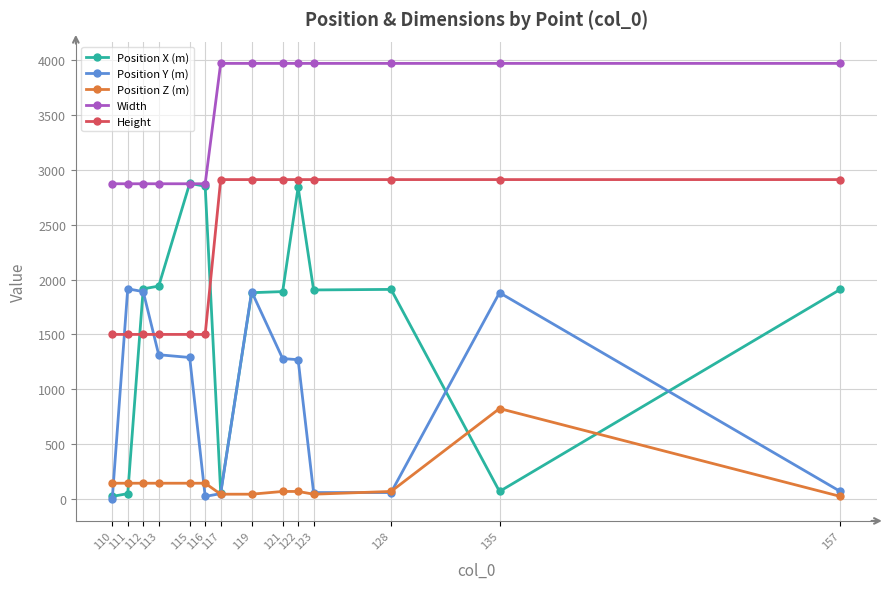

What is the highest value of the Position Y (m) series?

1915